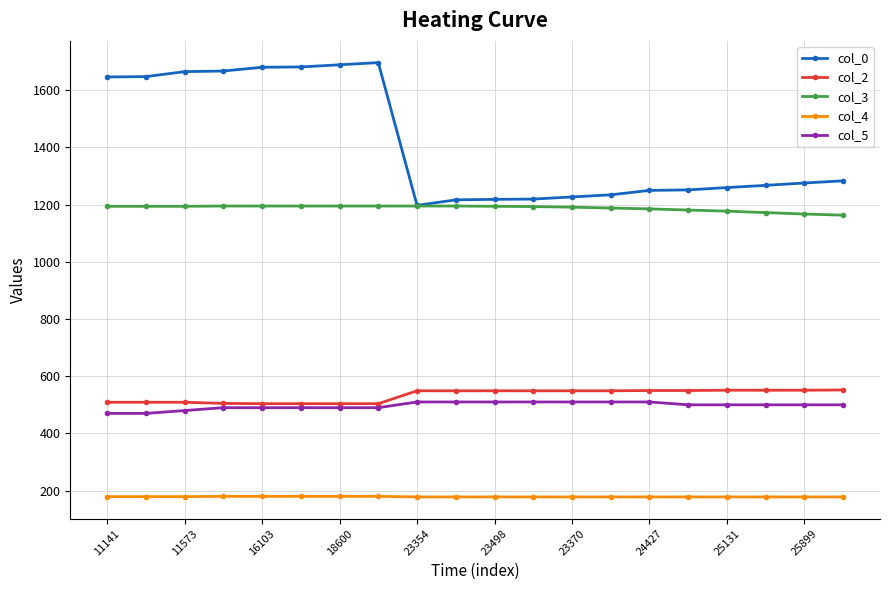

What is the sum of all col_3 values?

23758.0